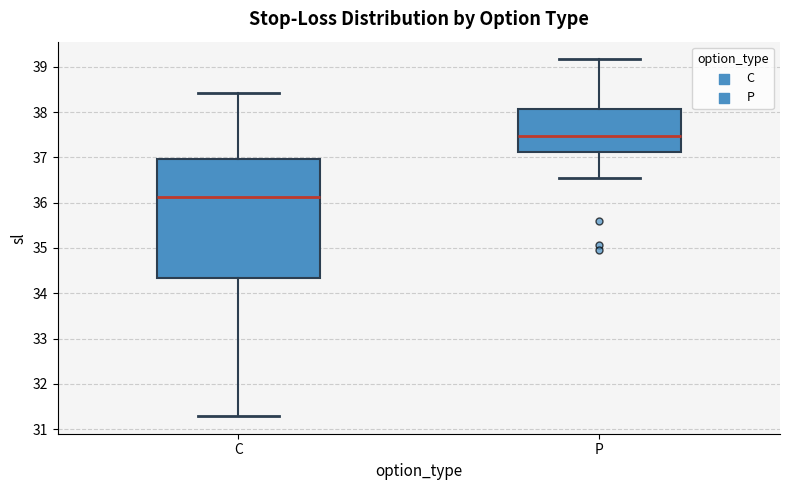

Which box is the tallest, from its lower edge to its upper edge?

C